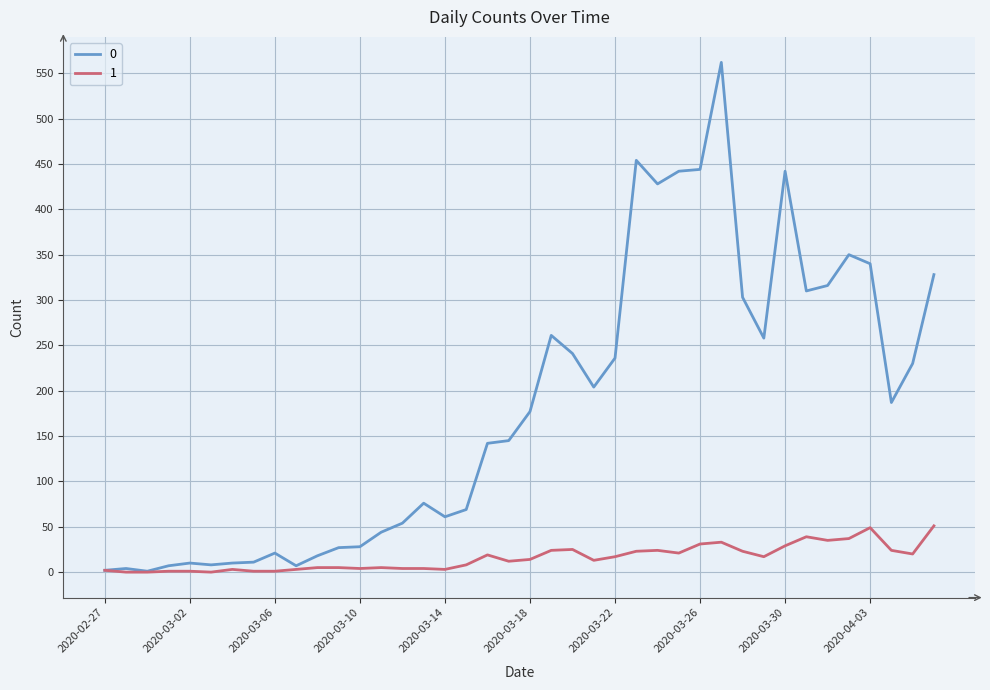

Rank the series by their maximum value, from lowest to highest.

1, 0